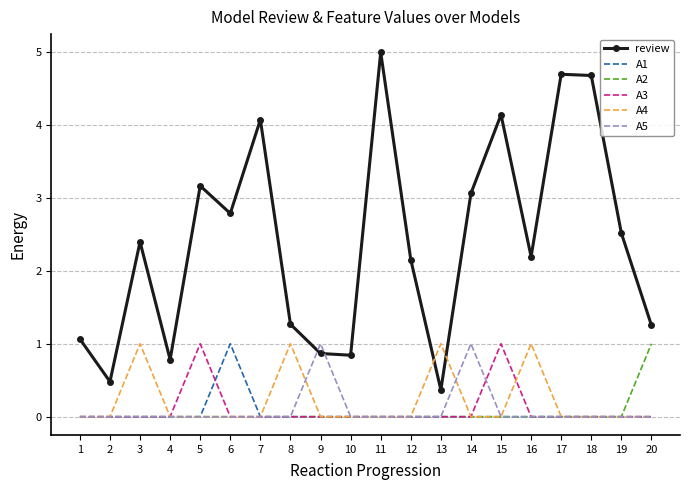

How many series are shown in this chart?

6